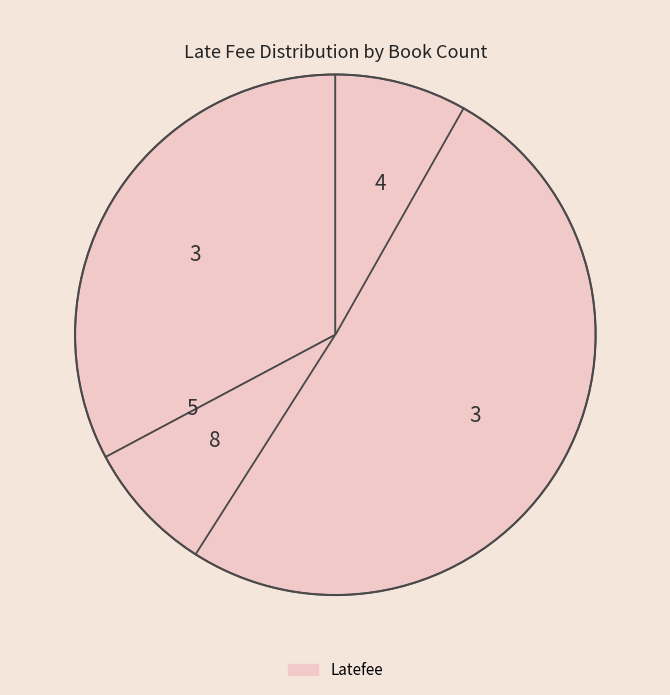

What is the majority slice?

3